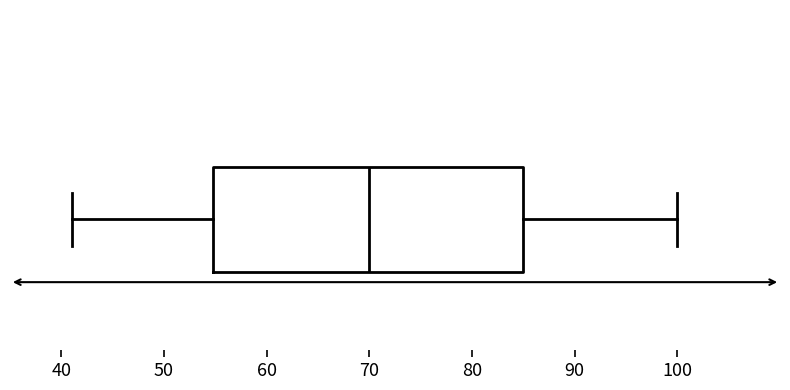

Read this box plot against the x-axis: the position of the median line, the range covered by the box, and the ends of both whiskers. The values are not printed on the chart, so give them approximately, as read against the axis.

median 70, box 55 to 85, whiskers 41 to 100